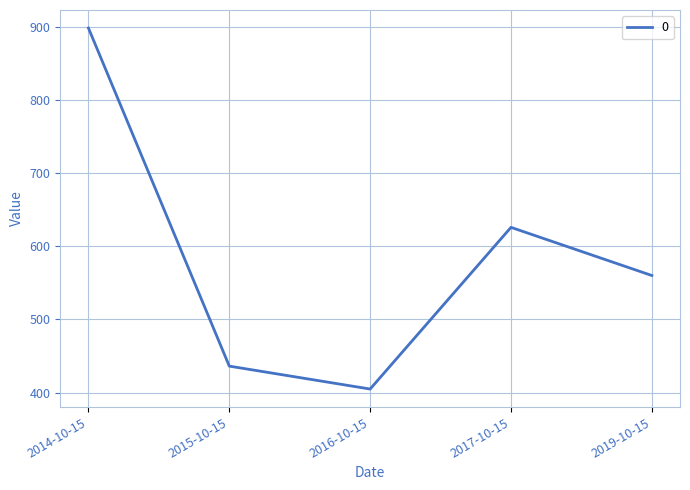

Between 2017-10-15 and 2019-10-15, which is larger?

2017-10-15